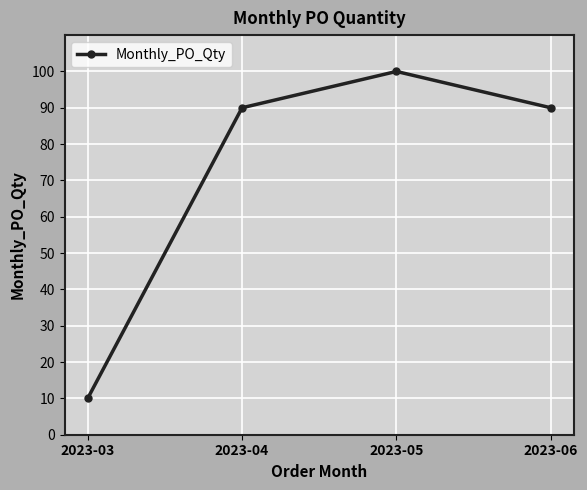

Reading left to right, list all the values displayed in this chart.

10	90	100	90